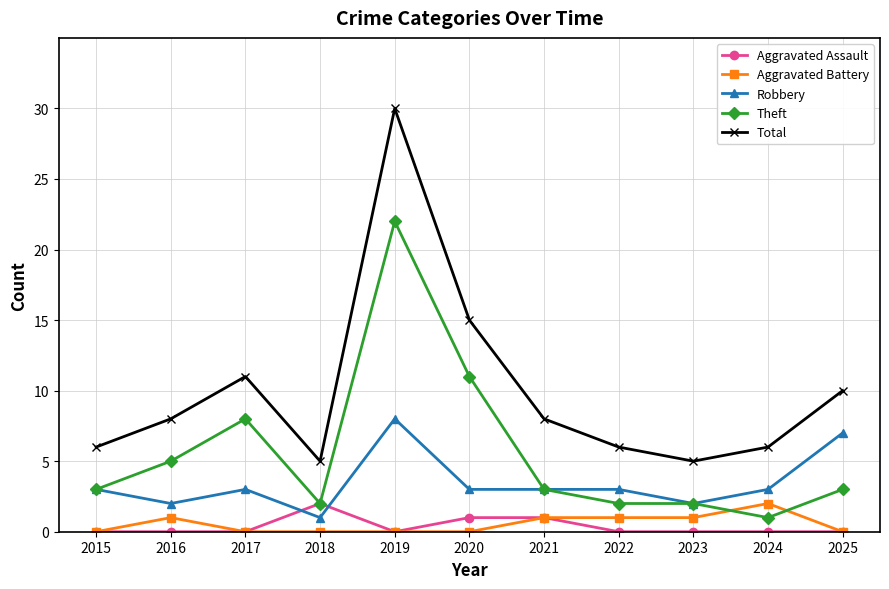

At which category does Theft reach its first local peak?

2017